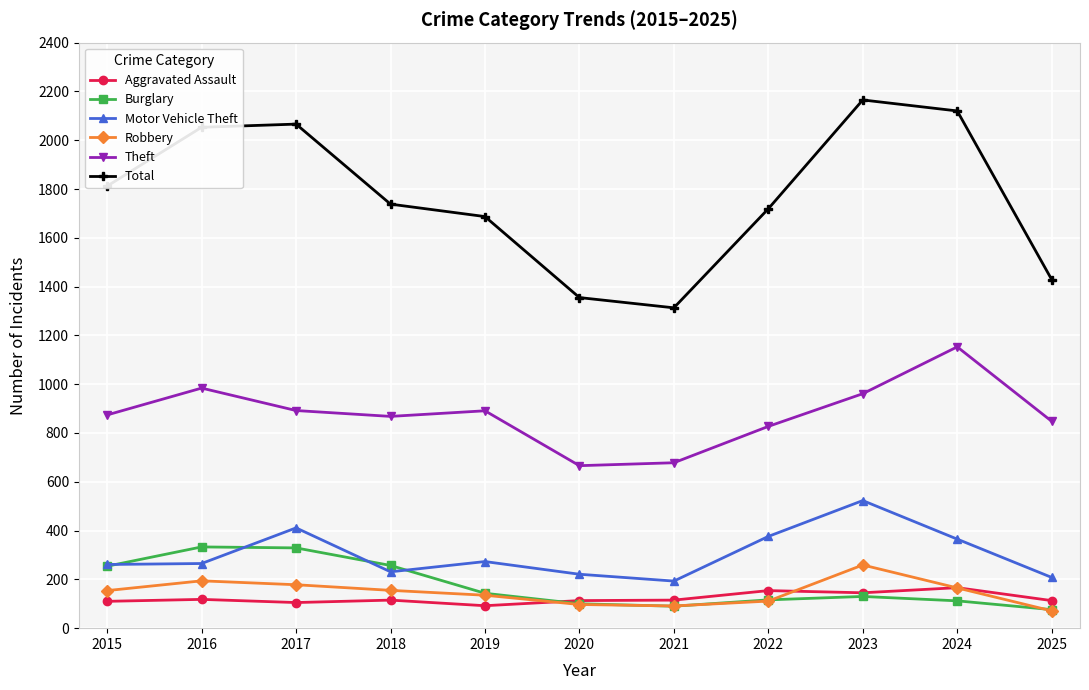

What is the value of the Robbery point at the 4th from the left?

155